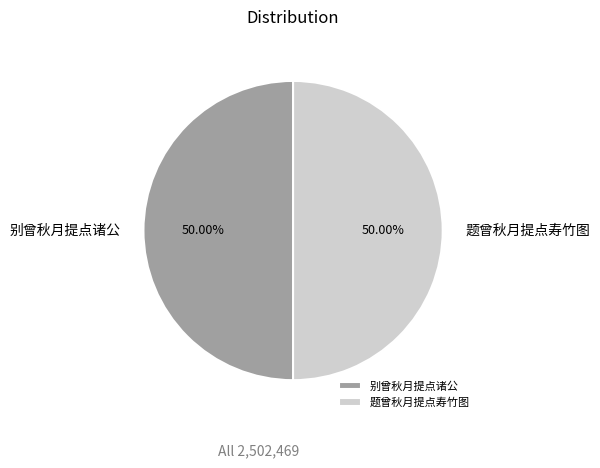

How many segments does this pie chart have?

2